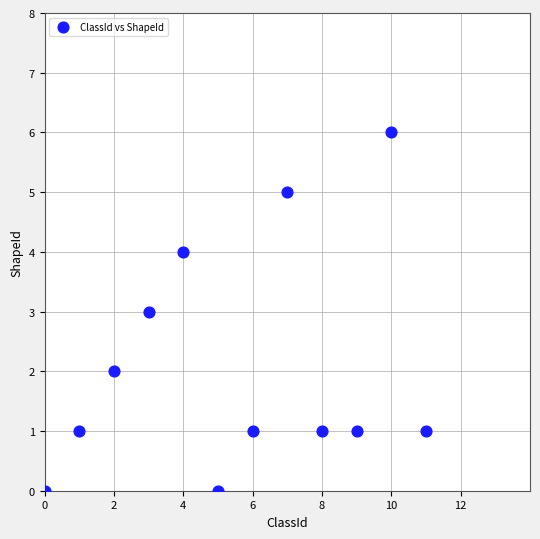

What is the range of Y values (max minus min)?

6